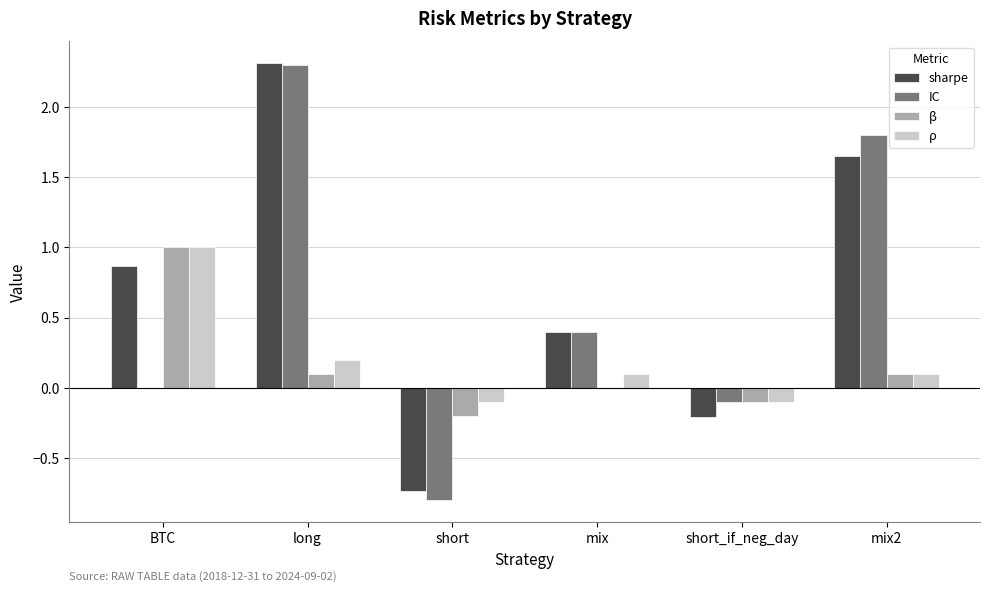

What is the total value across all series at short_if_neg_day?

-0.5